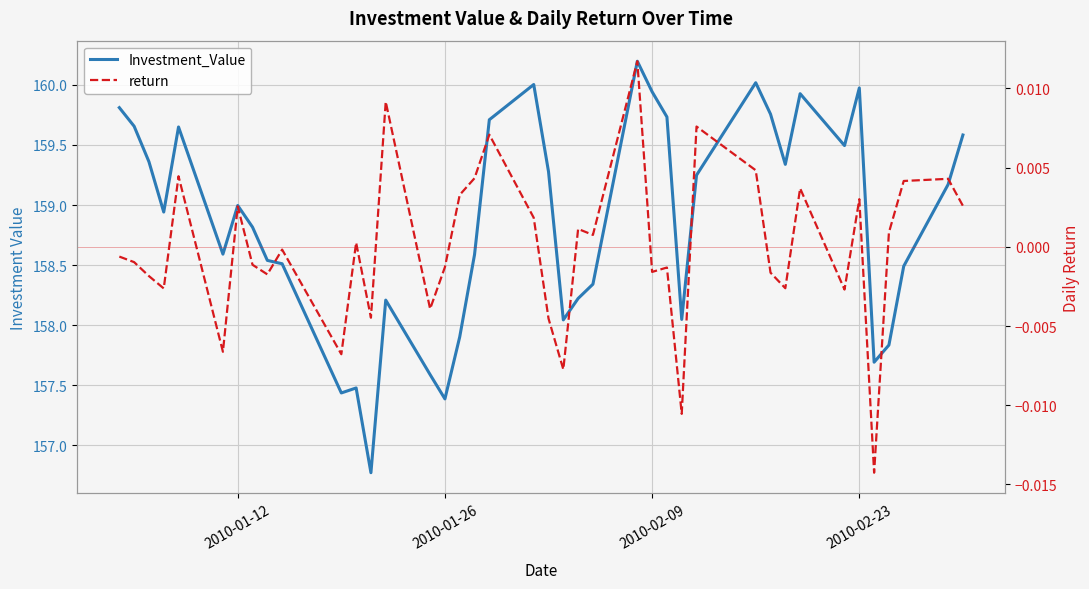

Reading left to right, extract all data points from this chart.

Investment_Value: 159.8	159.7	159.4	158.9	159.6	158.6	159.0	158.8	158.5	158.5	157.4	157.5	156.8	158.2	157.6	157.4	157.9	158.6	159.7	160.0	159.3	158.0	158.2	158.3	160.2	159.9	159.7	158.0	159.2	160.0	159.8	159.3	159.9	159.5	160.0	157.7	157.8	158.5	159.2	159.6
return: -0.0	-0.0	-0.0	-0.0	0.0	-0.0	0.0	-0.0	-0.0	-0.0	-0.0	0.0	-0.0	0.0	-0.0	-0.0	0.0	0.0	0.0	0.0	-0.0	-0.0	0.0	0.0	0.0	-0.0	-0.0	-0.0	0.0	0.0	-0.0	-0.0	0.0	-0.0	0.0	-0.0	0.0	0.0	0.0	0.0